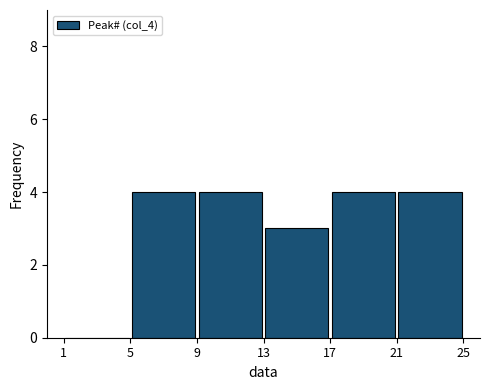

Reading left to right, transcribe this chart: for each bar, give the range it covers on the x-axis and its height. The values are not printed on the chart, so give them approximately, as read against the axis.

1 to 5: 0
5 to 9: 4
9 to 13: 4
13 to 17: 3
17 to 21: 4
21 to 25: 4